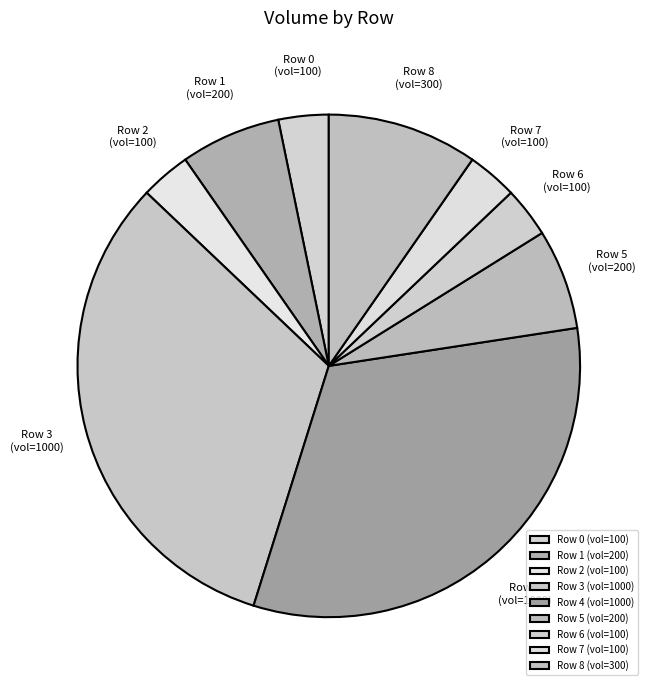

Does Row 0 account for over 50% of the chart?

No